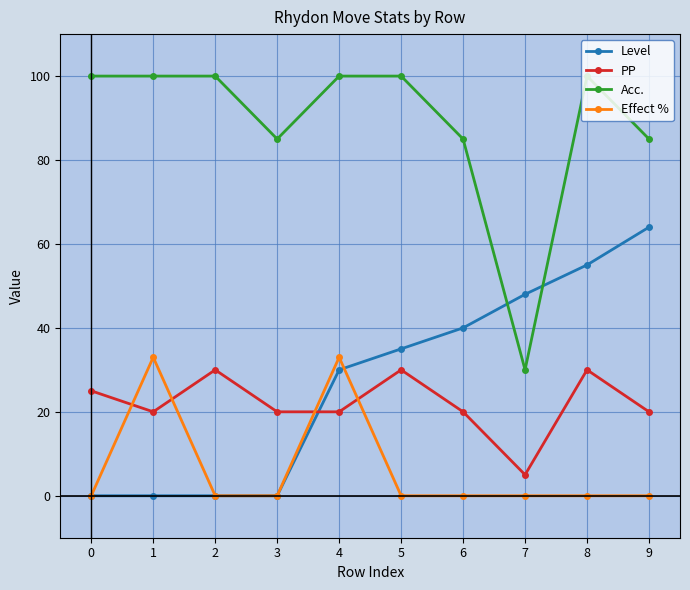

Which series has the largest range (max minus min)?

Acc.